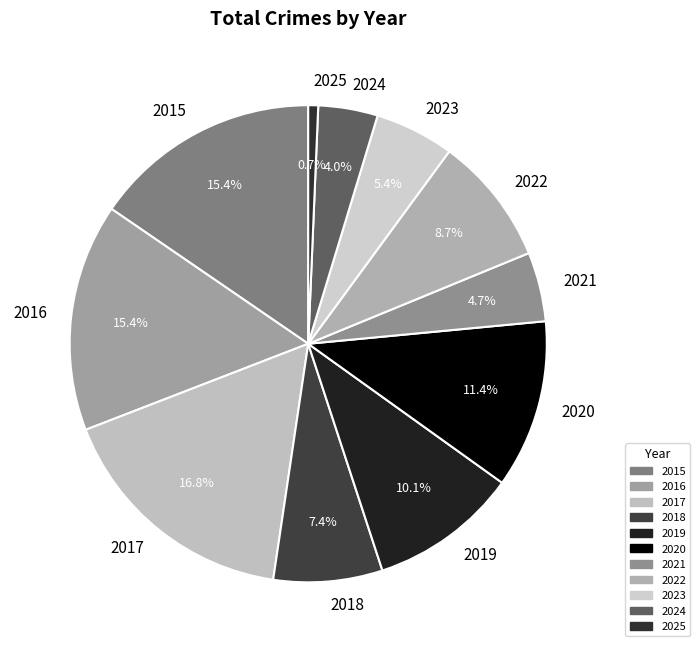

Which category has the smallest portion of the pie?

2025